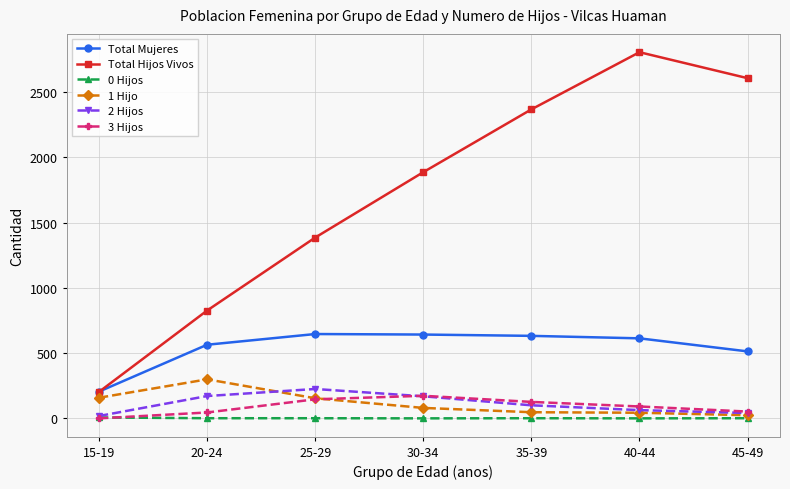

List the series in order of their peak value, lowest first.

0 Hijos, 3 Hijos, 2 Hijos, 1 Hijo, Total Mujeres, Total Hijos Vivos